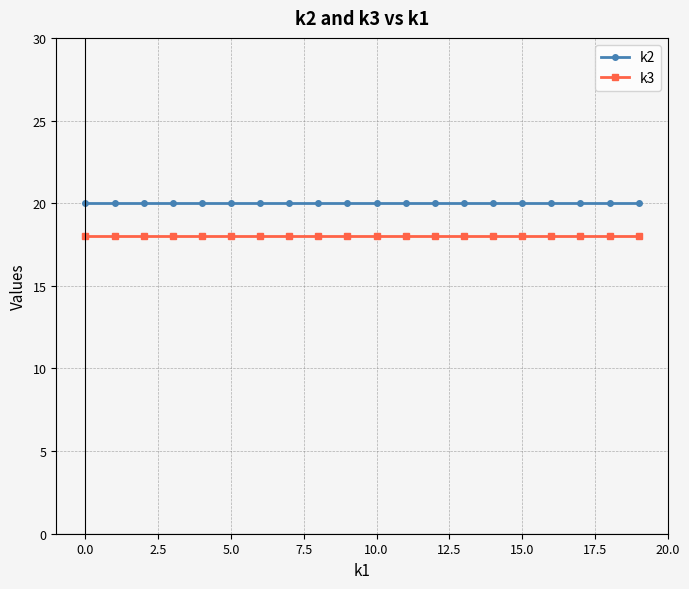

What is the value of the k2 point at the 4th from the left?

20